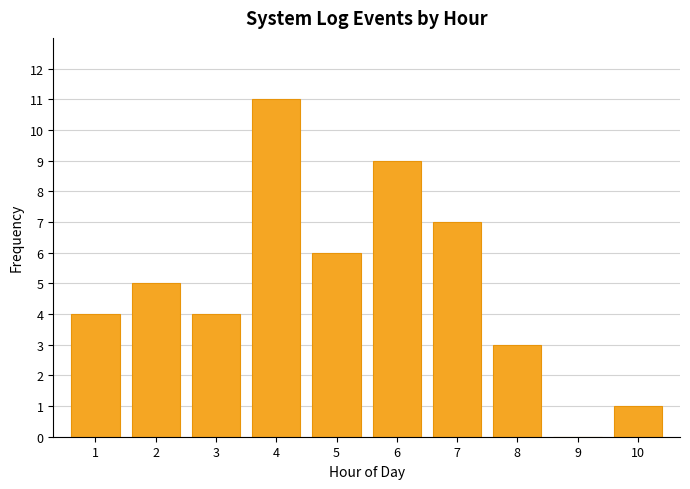

Reading left to right, list all the values displayed in this chart.

1=4	2=5	3=4	4=11	5=6	6=9	7=7	8=3	9=0	10=1